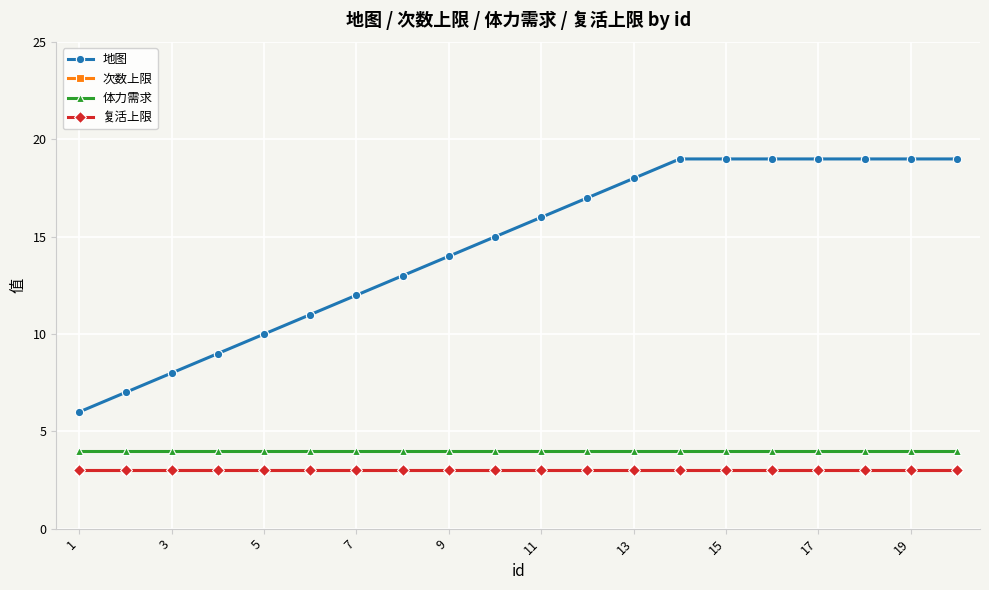

What is the average value of the 体力需求 series?

4